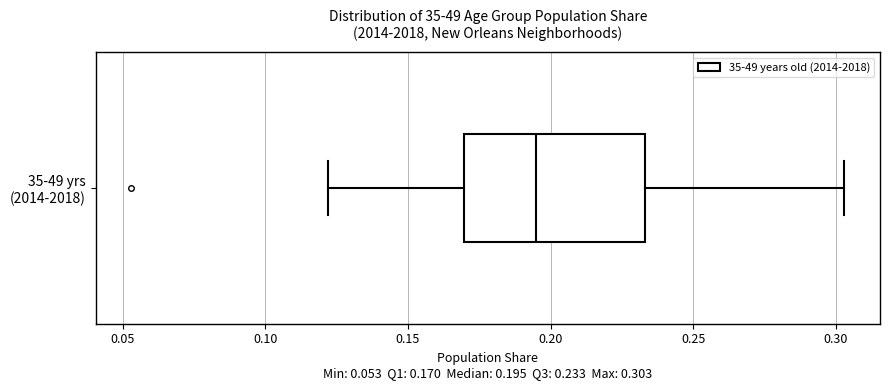

Where is the left edge of the box for 35-49 yrs (2014-2018) on the x-axis? The values are not printed on the chart, so give them approximately, as read against the axis.

0.170